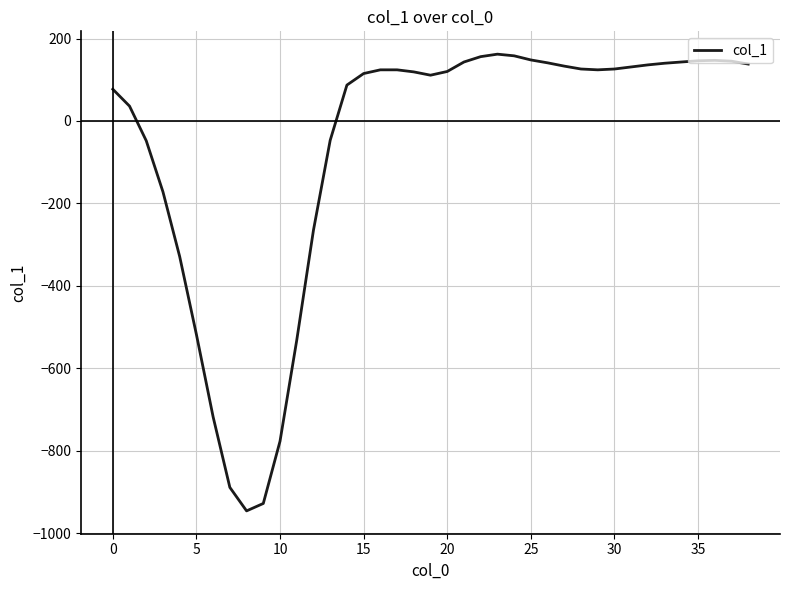

How many values are below zero?

12